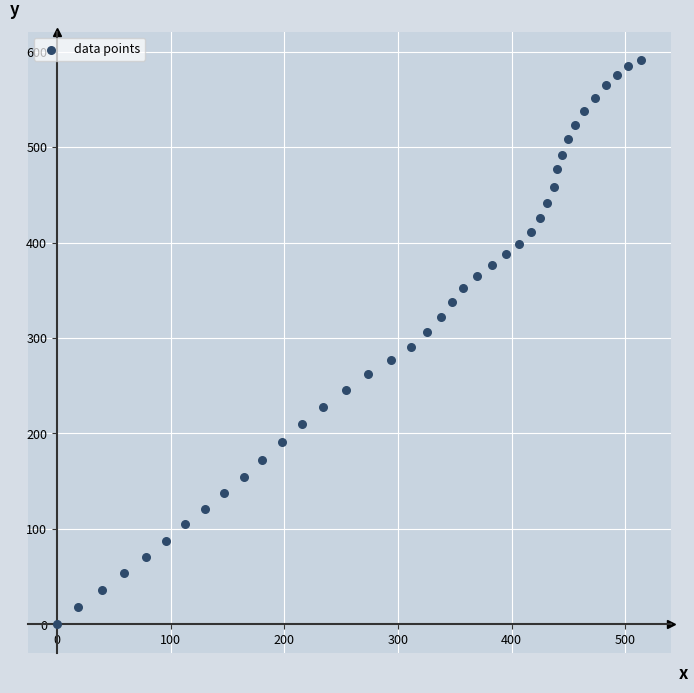

What is the range of X values (max minus min)?

514.2